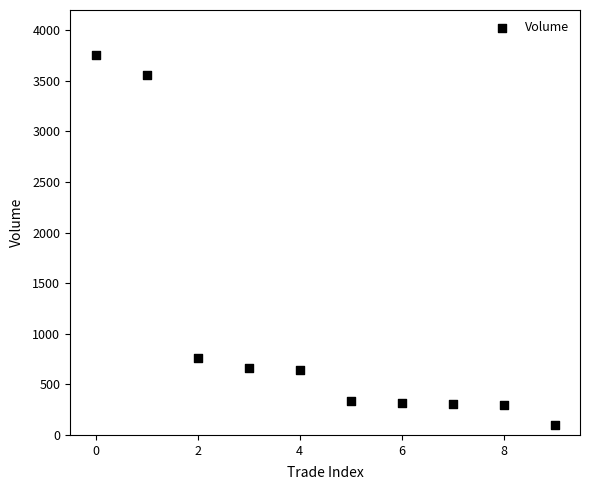

What Y value in the scatter plot is closest to 1930?

760